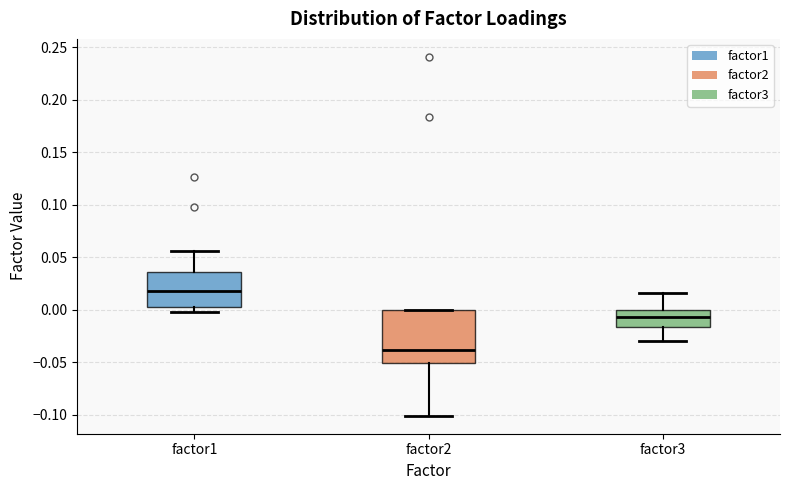

Reading left to right, transcribe this box plot: for each box, give where its median line is, the range the box spans, and where its two whiskers end, as read against the y-axis. The values are not printed on the chart, so give them approximately, as read against the axis.

factor1: median 0.020, box 0.000 to 0.035, whiskers 0.000 (just below the box's lower edge) to 0.055
factor2: median -0.040, box -0.050 to 0.000, whiskers -0.100 to 0.000
factor3: median -0.005, box -0.015 to 0.000, whiskers -0.030 to 0.015